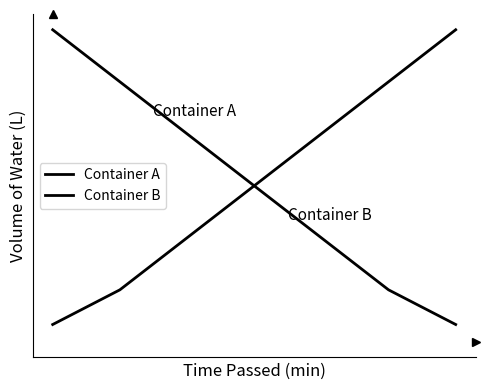

Does the chart display data point markers on the line(s)?

No